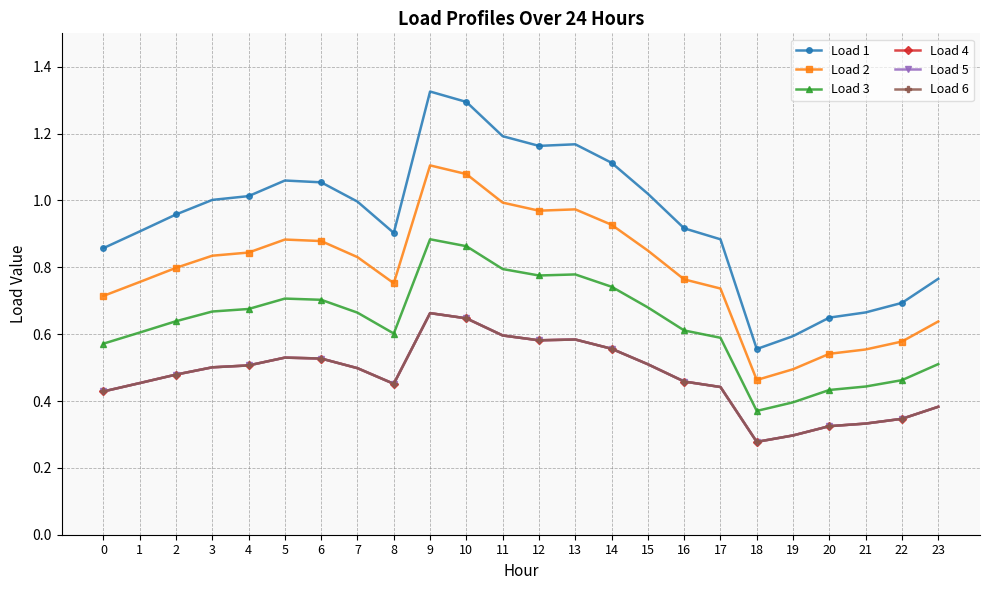

Is this an area chart (filled region under the line)?

No